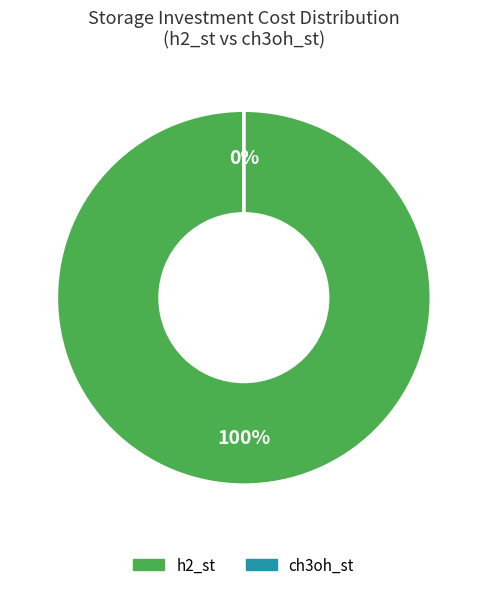

Rank the categories by value from highest to lowest.

h2_st, ch3oh_st